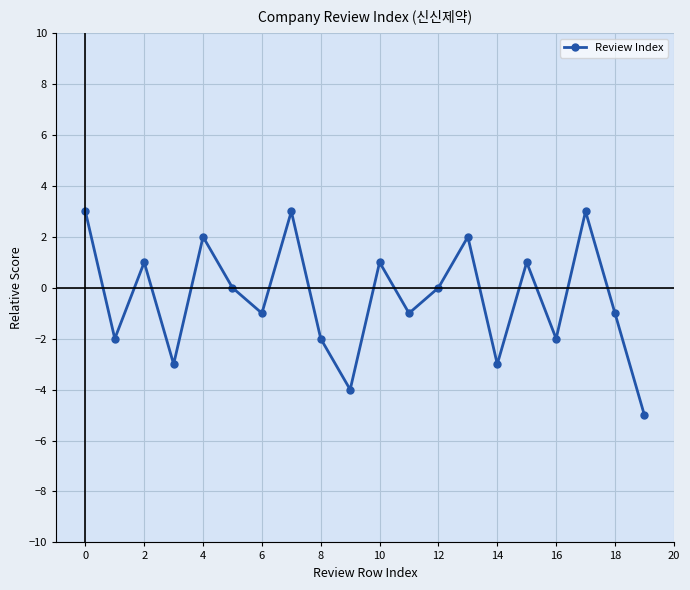

What is the greatest value displayed?

3